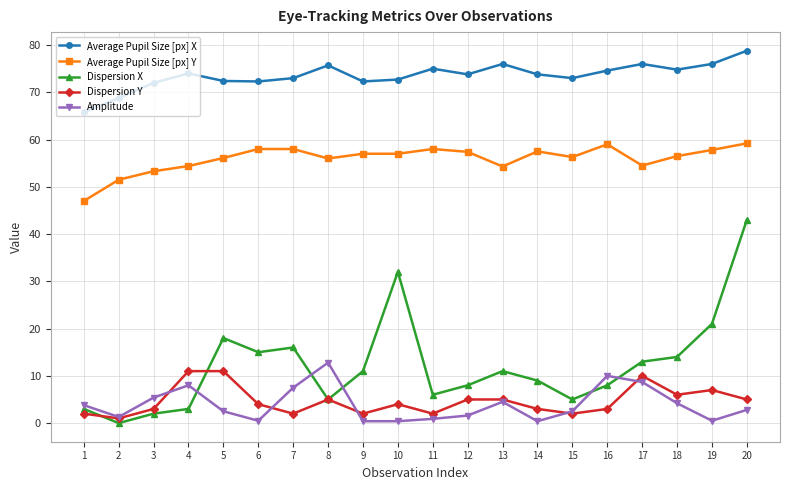

What is the value of the Average Pupil Size [px] X point at the 6th from the left?

72.3